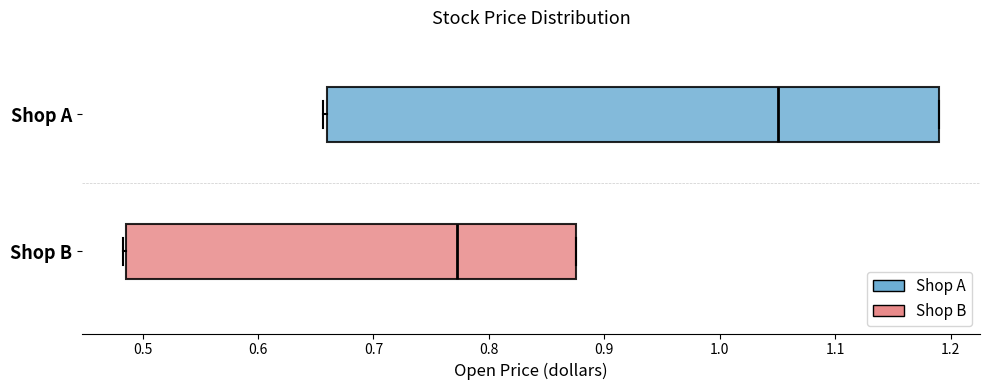

Which box has the furthest to the right median line?

Shop A